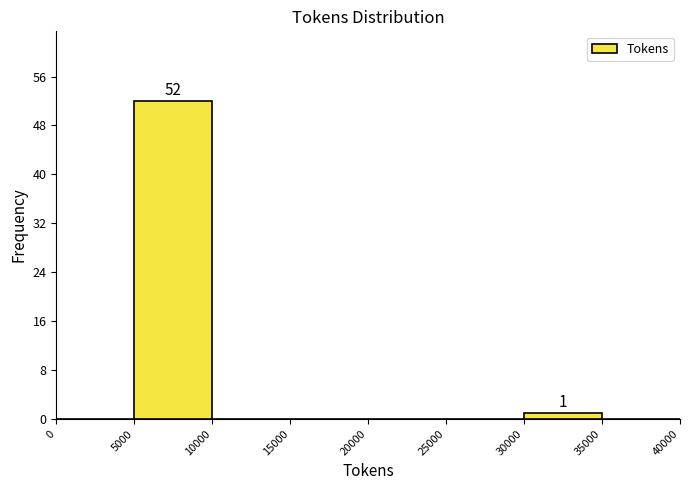

Which range on the x-axis has the tallest bar?

5000 to 10000